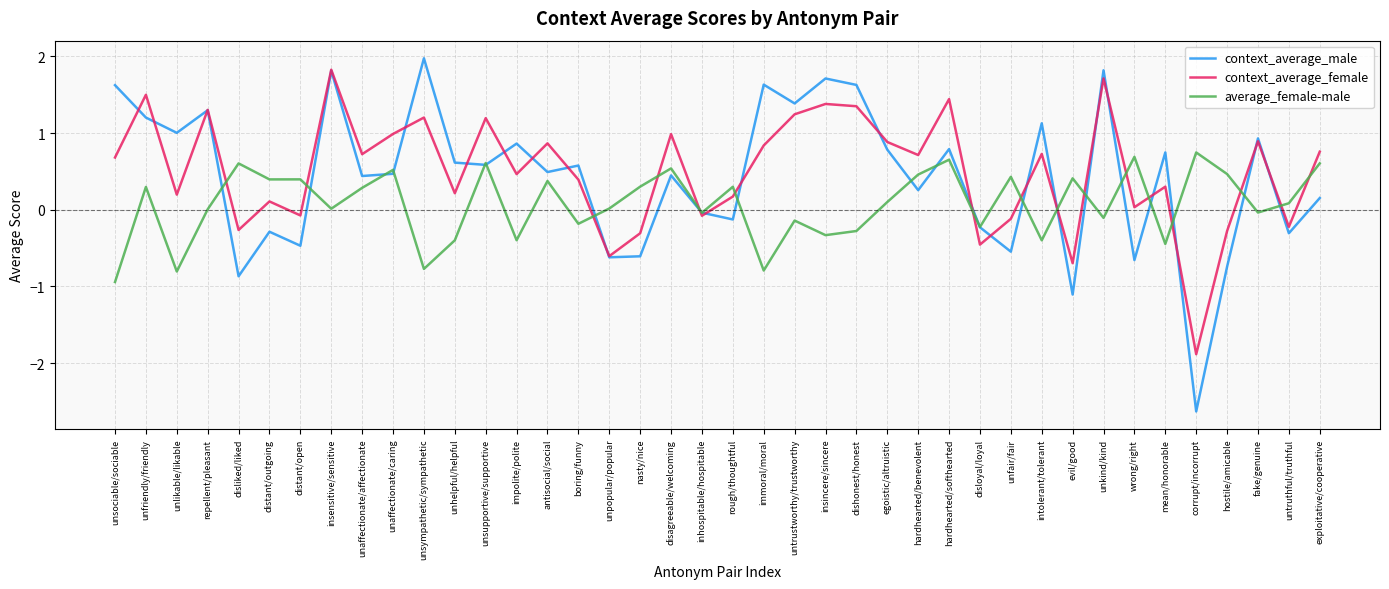

Is the value of context_average_male at unaffectionate/caring greater than the value of context_average_female at unaffectionate/caring?

No